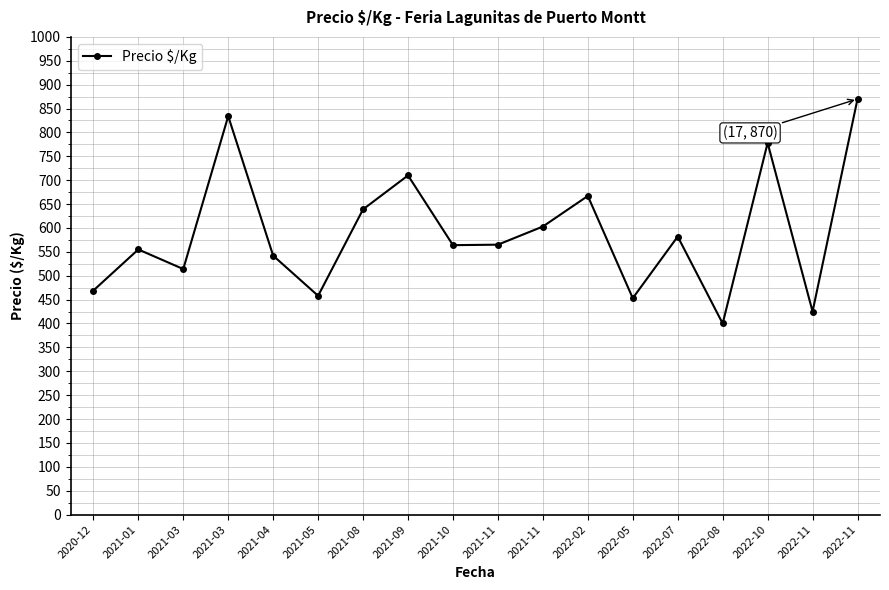

Count the number of categories in the chart.

18